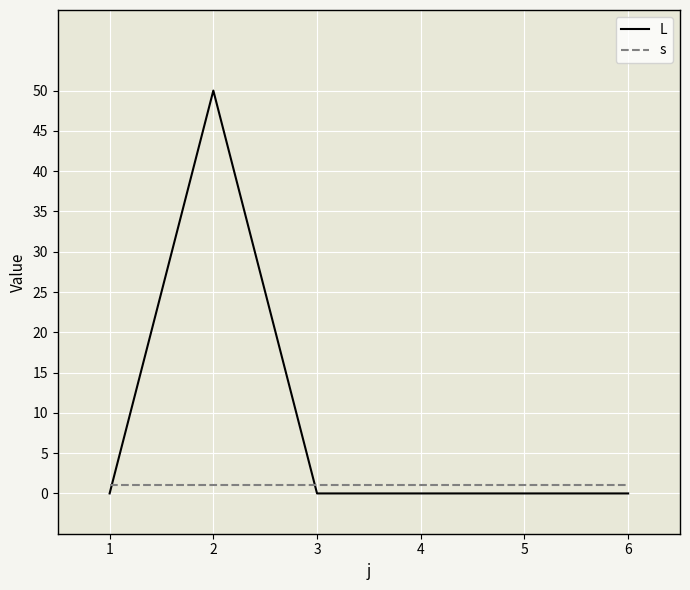

Reading left to right, list all the values displayed in this chart.

L: 1=0	2=50	3=0	4=0	5=0	6=0
s: 1=1	2=1	3=1	4=1	5=1	6=1